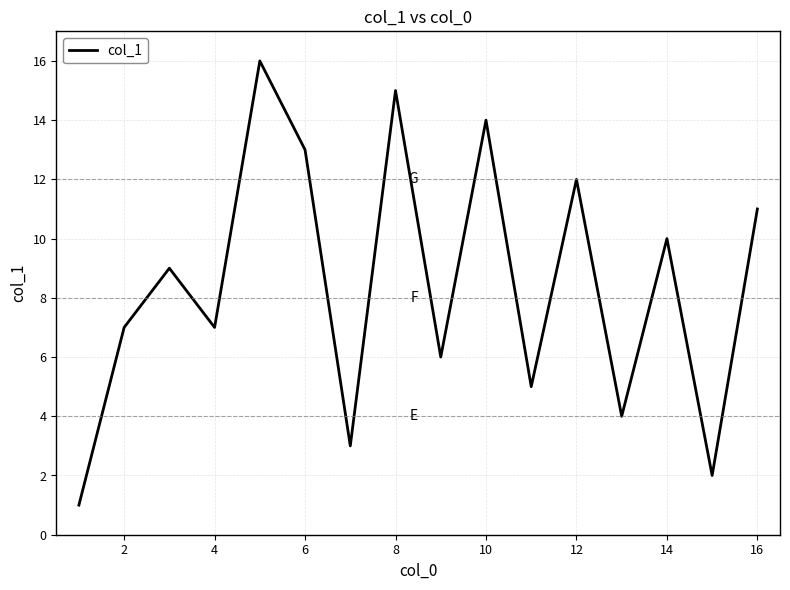

What is the greatest value displayed?

16